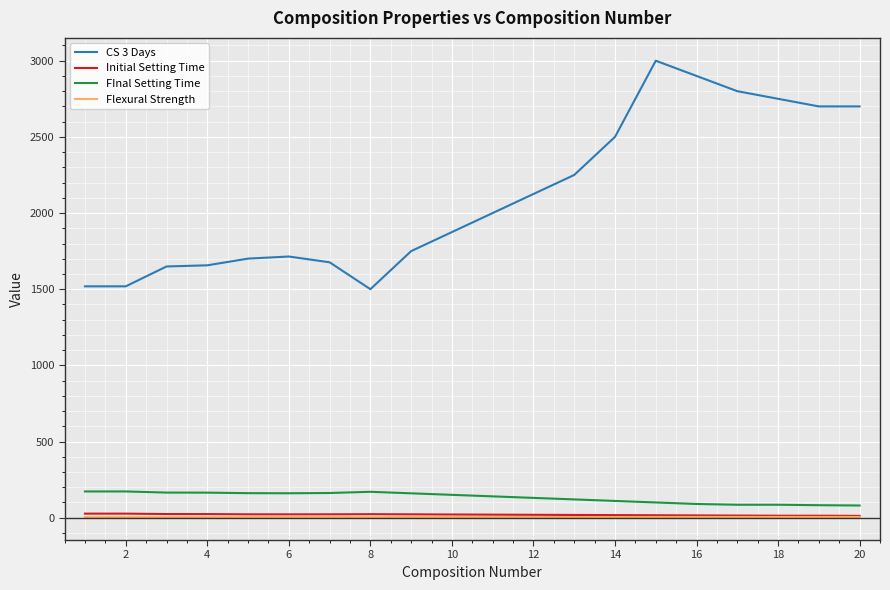

True or false: Flexural Strength and CS 3 Days intersect in this chart.

False